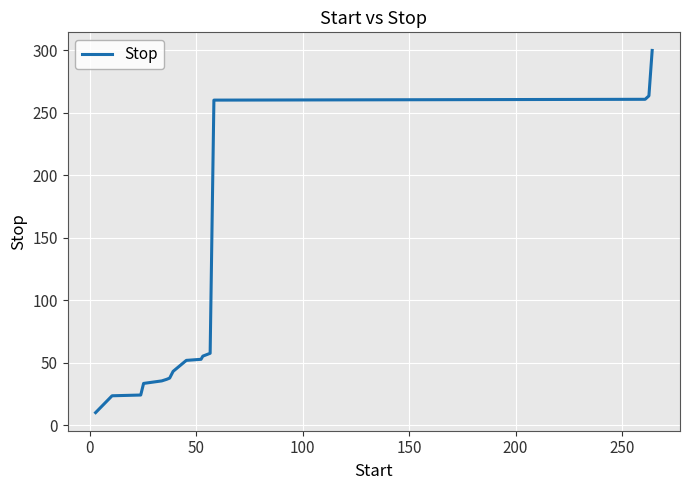

Does the chart have visible grid lines?

Yes